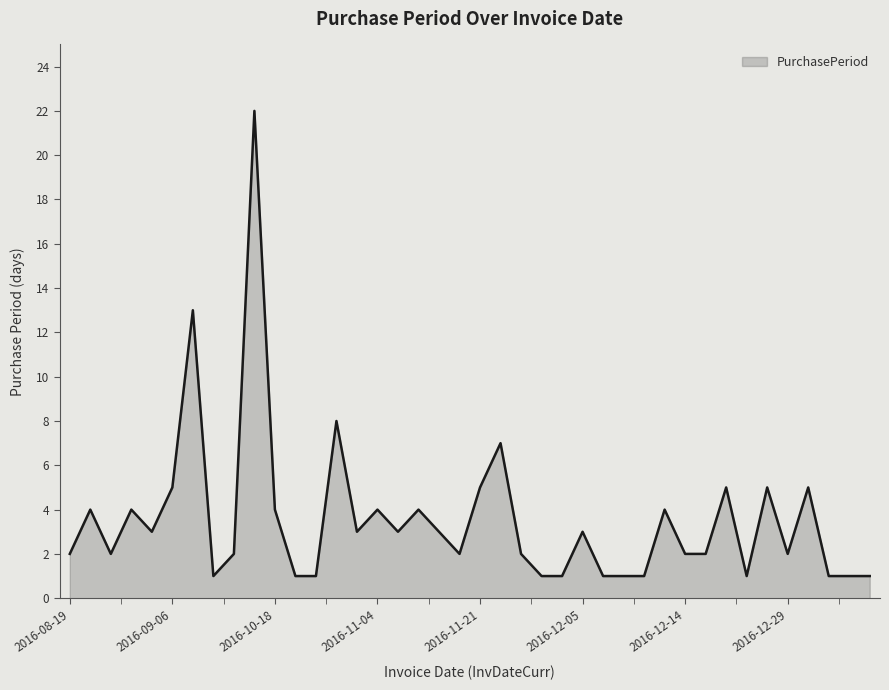

What is the difference between the maximum and minimum values?

21